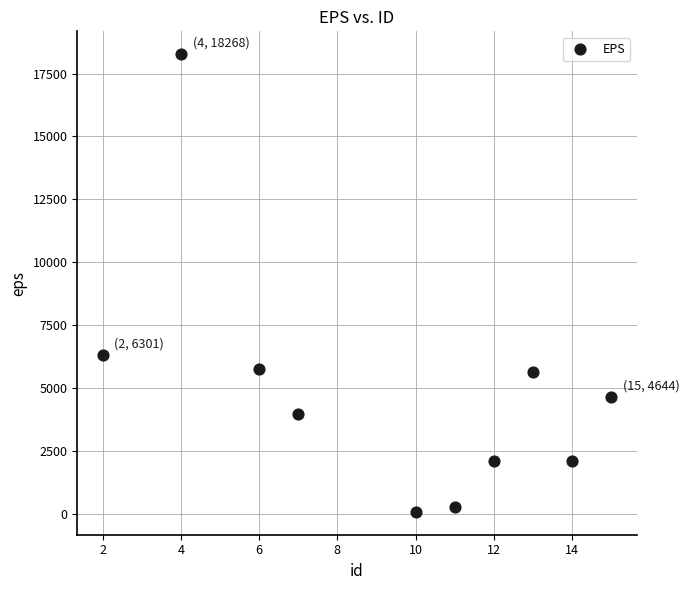

What Y value in the scatter plot is closest to 9176?

6301.3